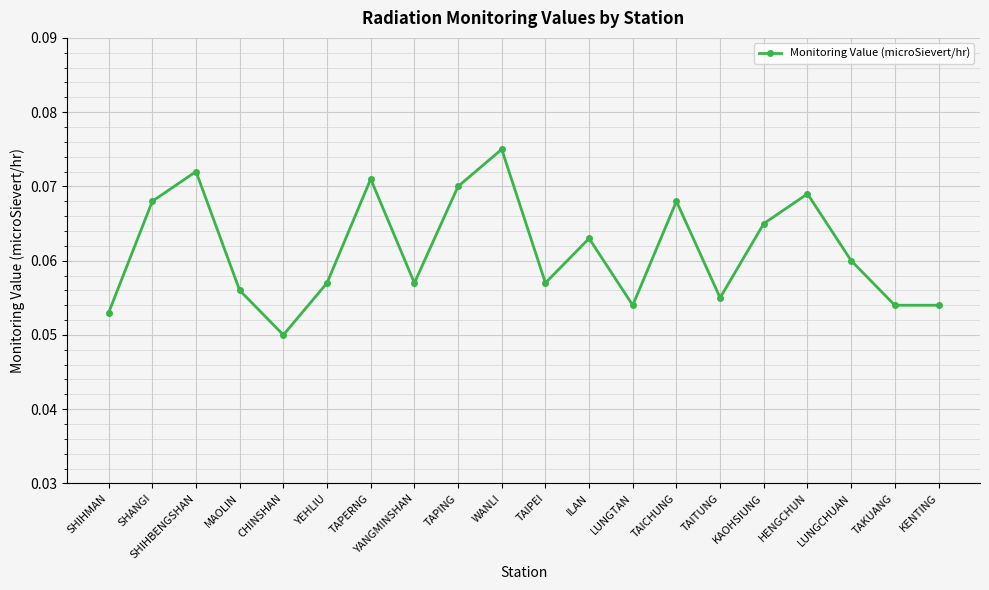

The chart shows a value of 0.0 at MAOLIN. True or false?

False